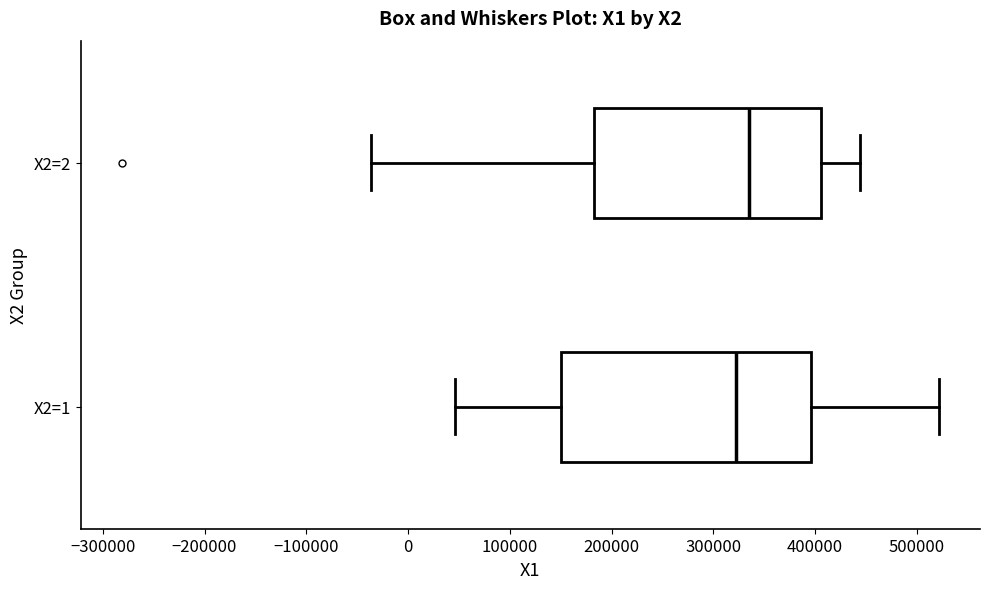

Which box has the furthest to the left median line?

X2=1